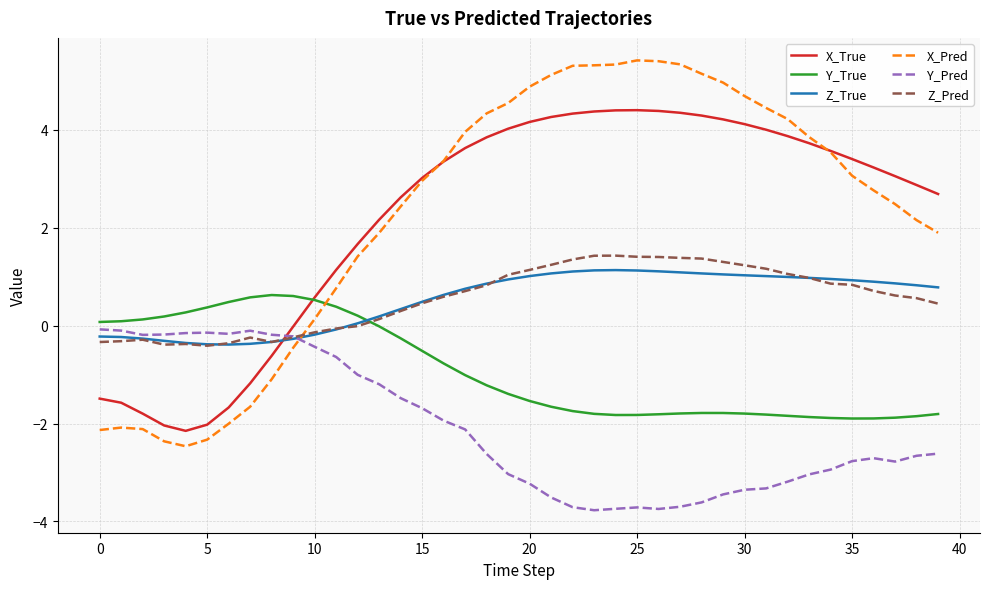

What is the smallest value displayed?

-3.8